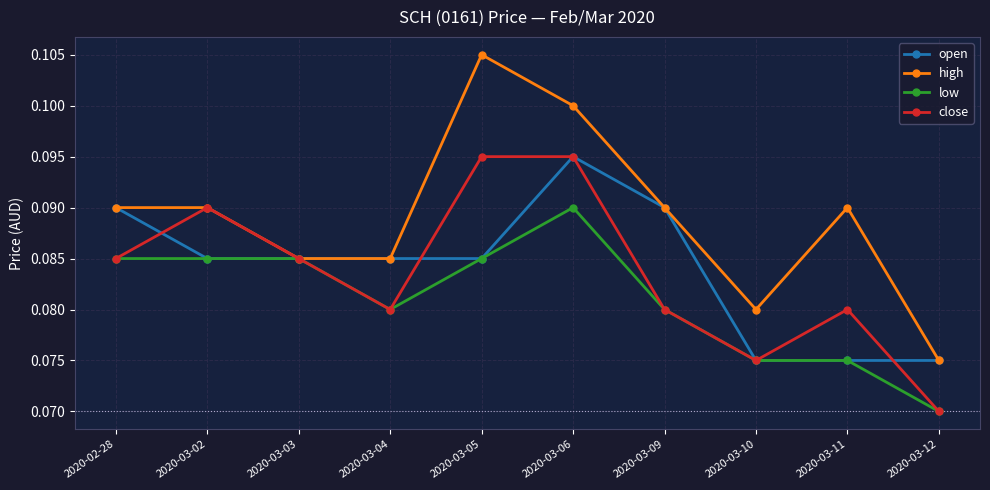

Where is high nearest to the value 0?

2020-03-12